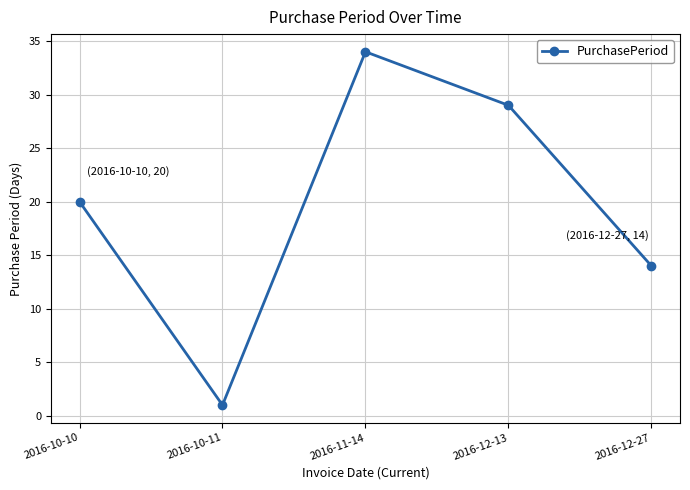

Where is the first local minimum?

2016-10-11